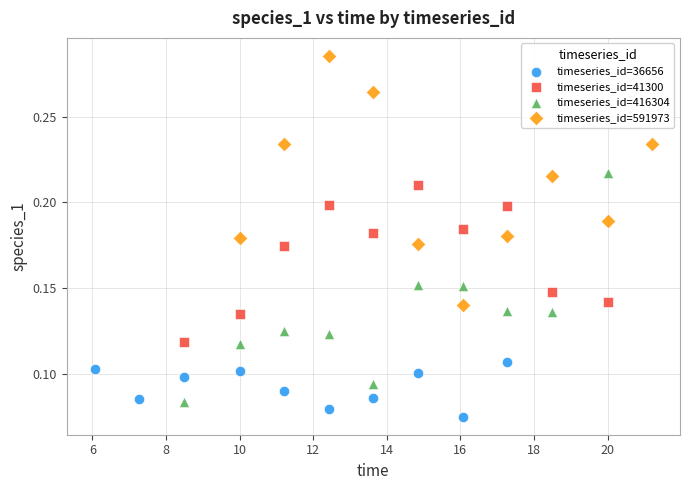

Which series contains the highest Y value?

timeseries_id=591973